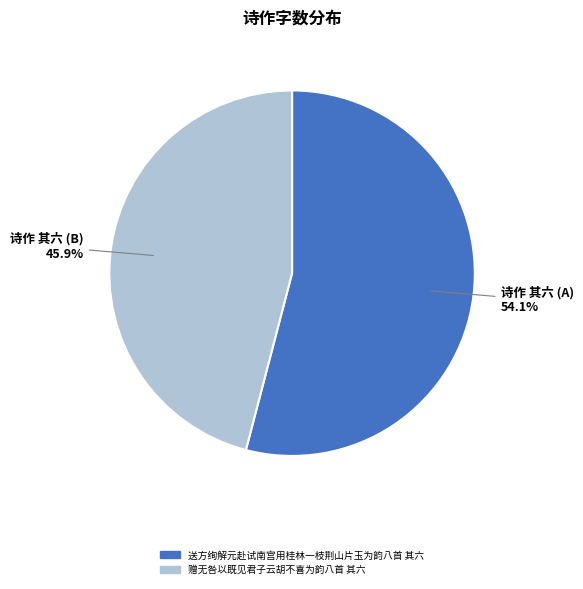

What is the ratio of the value at 赠无咎以既见君子云胡不喜为韵八首 其六 to the value at 送方绚解元赴试南宫用桂林一枝荆山片玉为韵八首 其六?

0.8